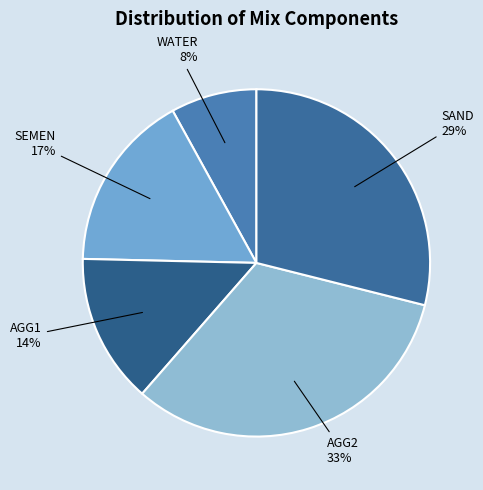

Do SEMEN and AGG1 together represent more than half of the pie?

No